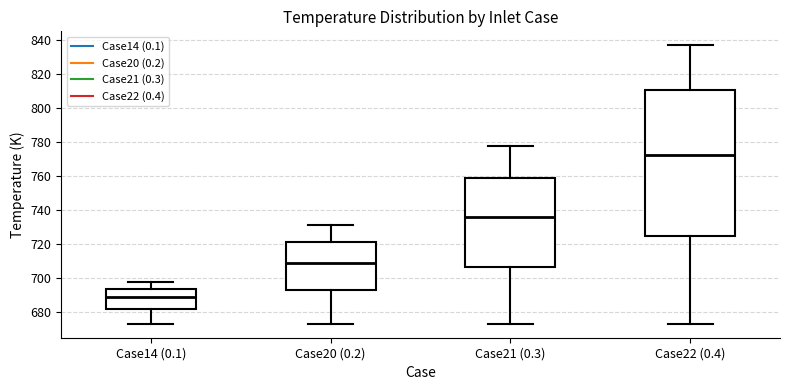

Reading left to right, read every box against the y-axis: the position of its median line, the range the box covers, and the ends of its whiskers. The values are not printed on the chart, so give them approximately, as read against the axis.

Case14 (0.1): median 688, box 682 to 694, whiskers 674 to 698
Case20 (0.2): median 708, box 692 to 722, whiskers 674 to 732
Case21 (0.3): median 736, box 706 to 758, whiskers 674 to 778
Case22 (0.4): median 772, box 724 to 810, whiskers 674 to 836